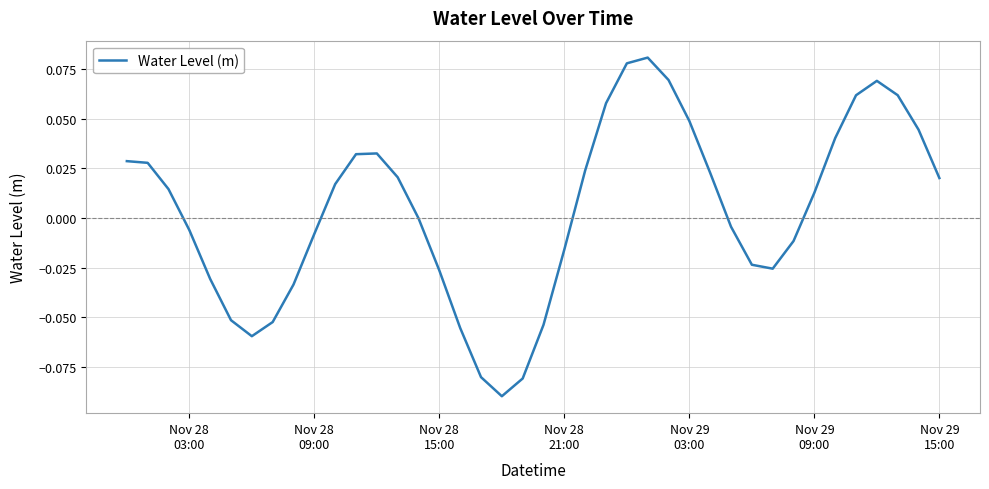

How many lines are shown in the chart?

1